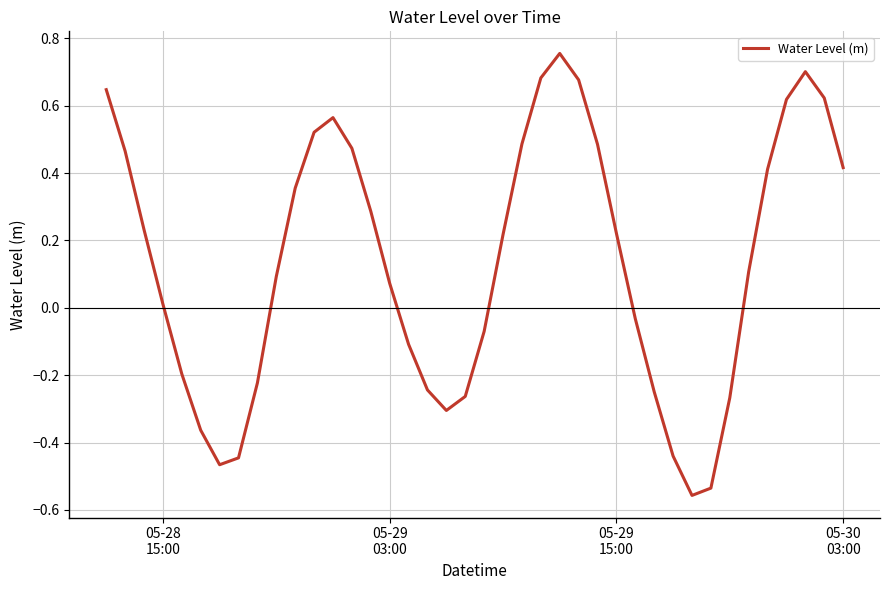

How many interior local peaks (higher than both neighbors) does the data have?

3